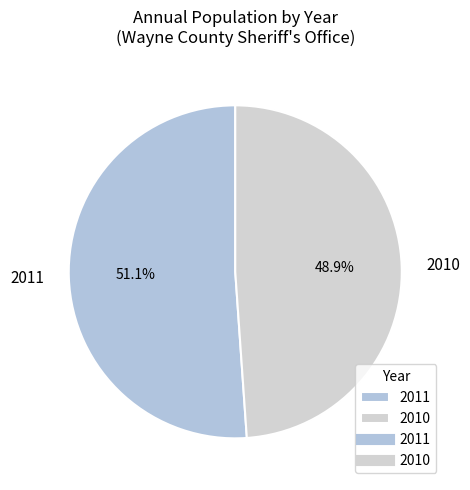

How much of the chart is everything except 2010?

51.1%